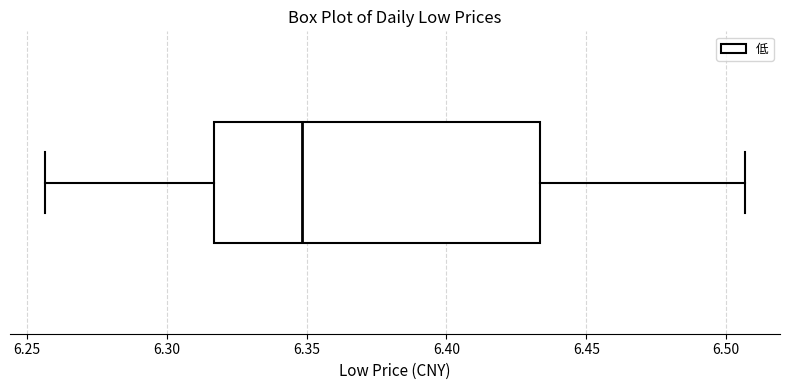

Transcribe this box plot: give where the median line is, the range the box spans, and where the two whiskers end, as read against the x-axis. The values are not printed on the chart, so give them approximately, as read against the axis.

median 6.350, box 6.315 to 6.435, whiskers 6.255 to 6.505